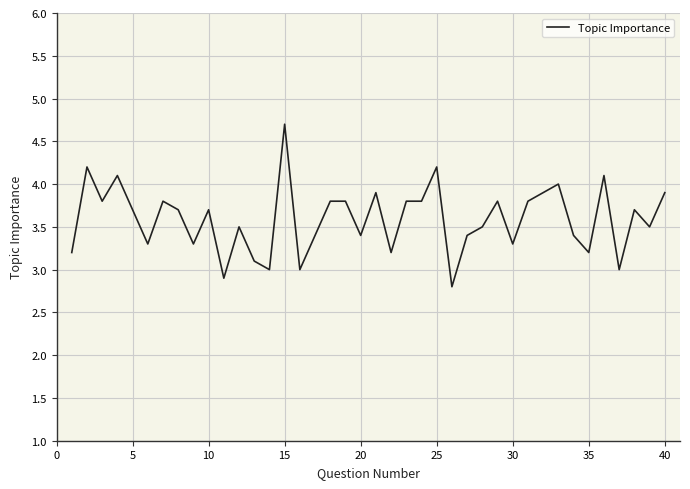

True or false: there are more than 1 points higher than both neighbors.

True